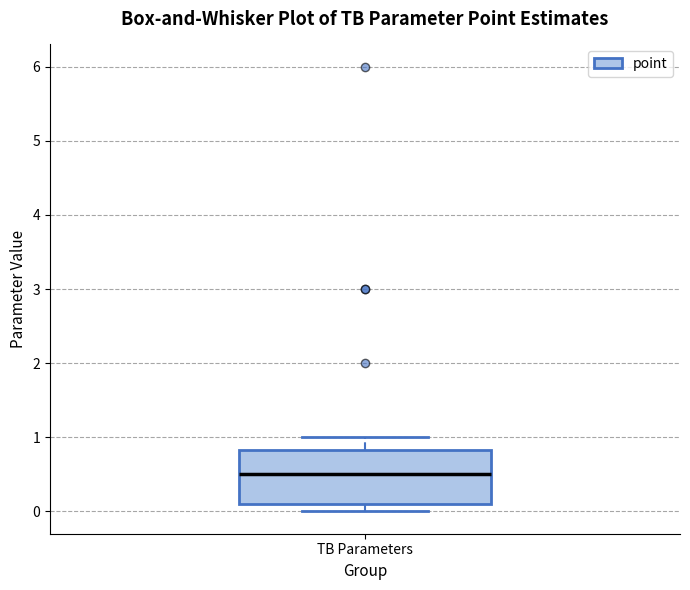

Transcribe this box plot: give where the median line is, the range the box spans, and where the two whiskers end, as read against the y-axis. The values are not printed on the chart, so give them approximately, as read against the axis.

median 0.5, box 0.1 to 0.8, whiskers 0.0 to 1.0